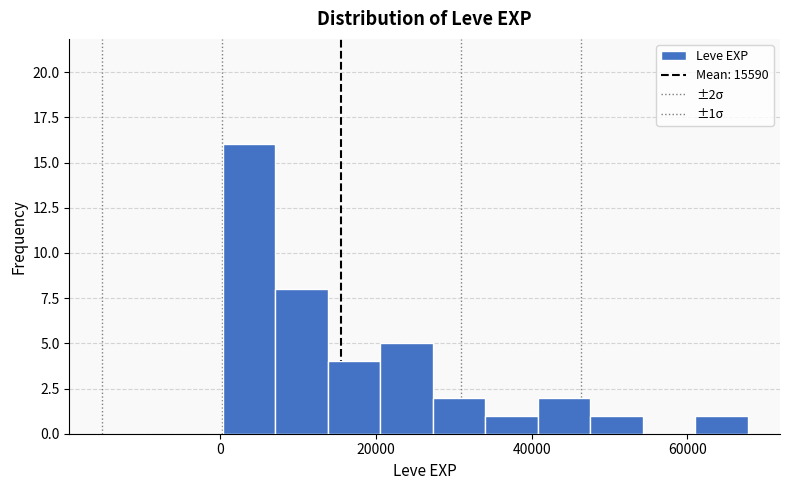

Read against the x-axis, roughly where is the centre of the tallest bar?

4000